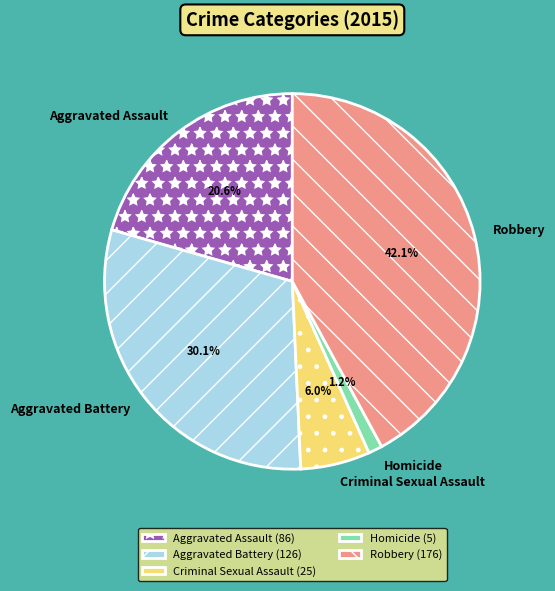

To the nearest percent, what portion does Robbery represent?

42%